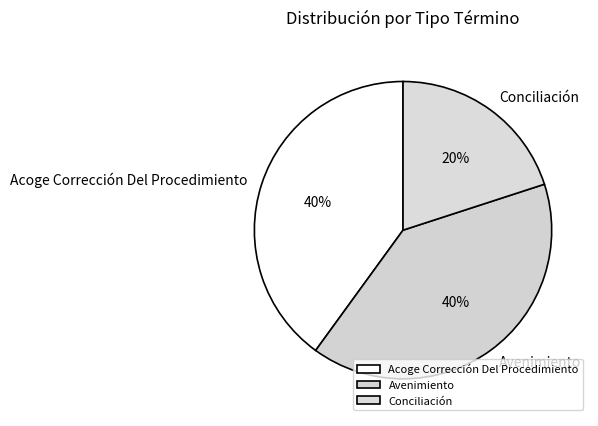

Combined, do Acoge Corrección Del Procedimiento and Avenimiento account for over 50%?

Yes